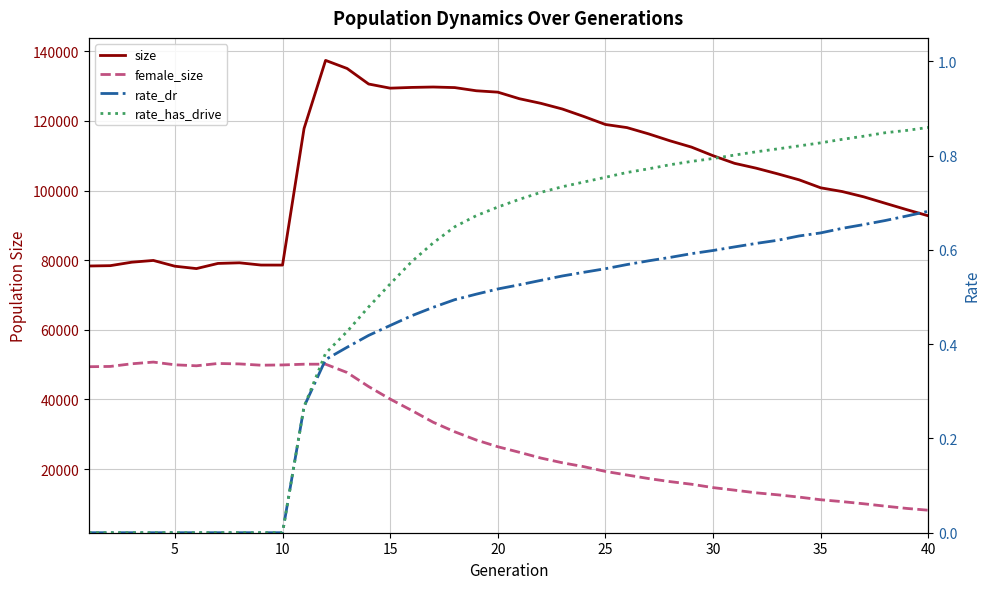

Which series has the largest range (max minus min)?

size